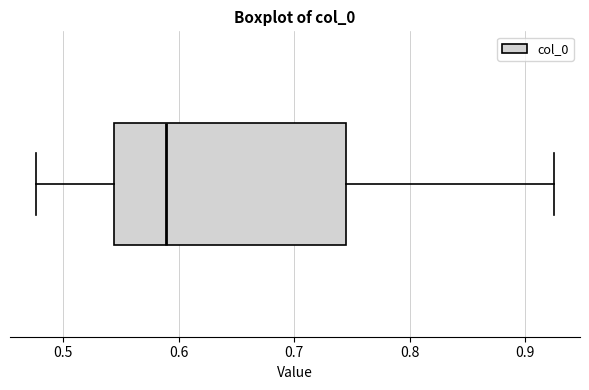

Read this box plot against the x-axis: the position of the median line, the range covered by the box, and the ends of both whiskers. The values are not printed on the chart, so give them approximately, as read against the axis.

median 0.59, box 0.54 to 0.75, whiskers 0.48 to 0.93